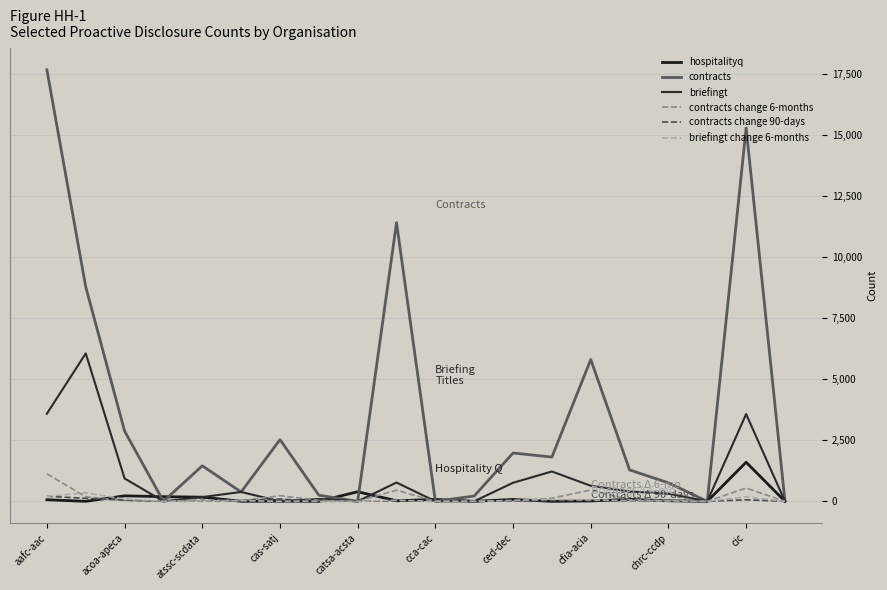

True or false: contracts and briefingt intersect in this chart.

False